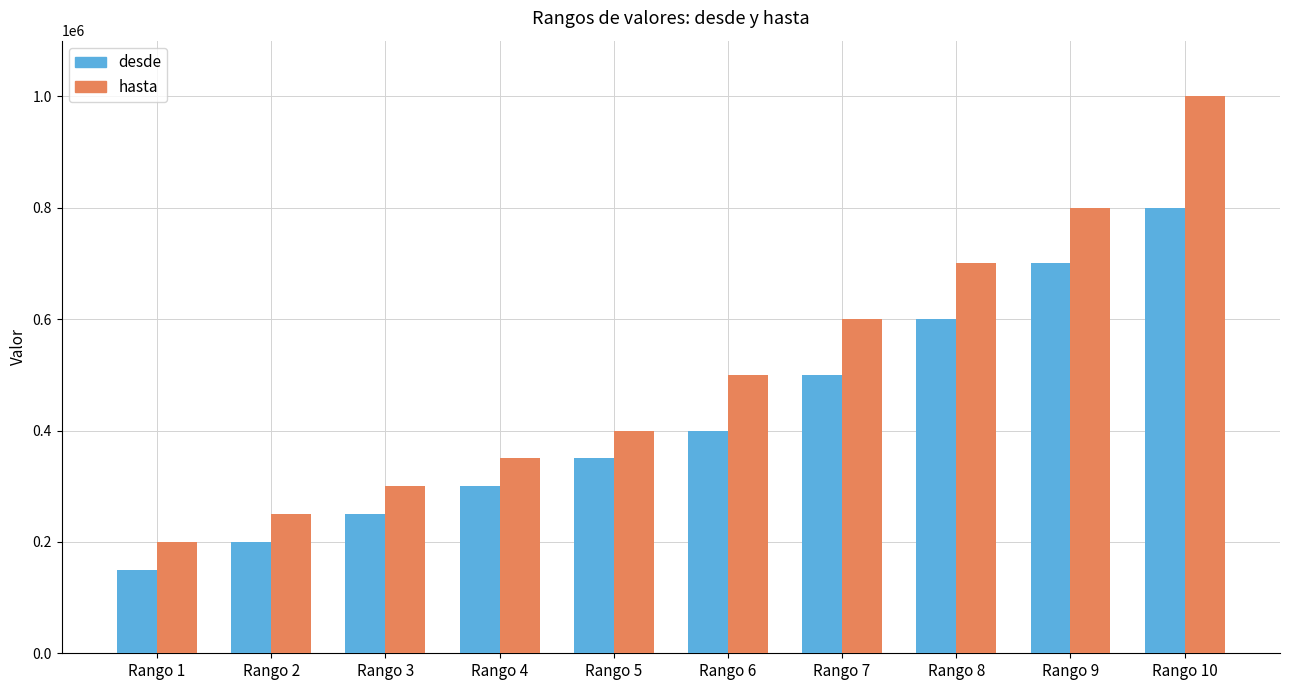

Between Rango 8 and Rango 10, which series saw the biggest shift?

hasta